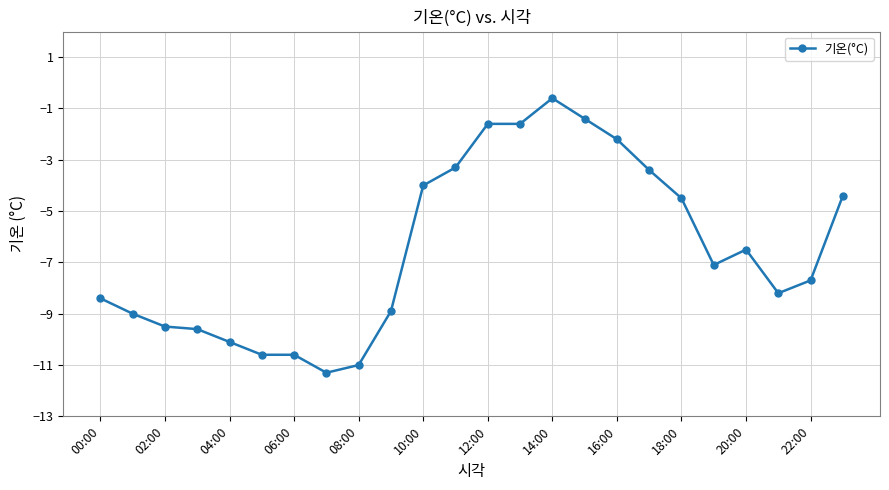

What is the difference between the second highest and minimum values?

9.9